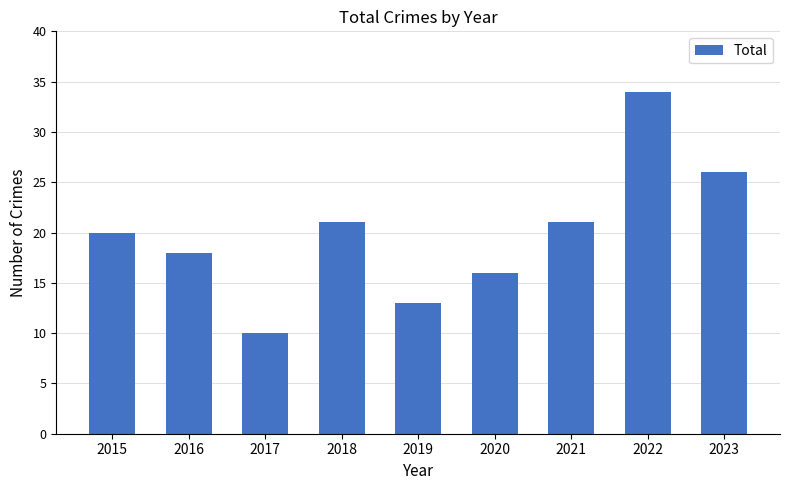

What is the approximate value at 2017, to the nearest 5?

10